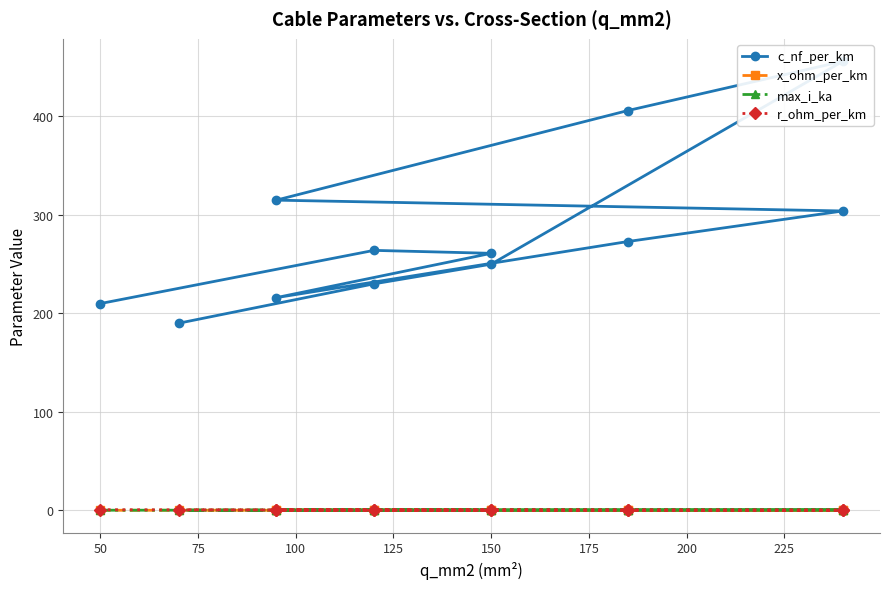

How many x_ohm_per_km values are between 0 and 1?

12